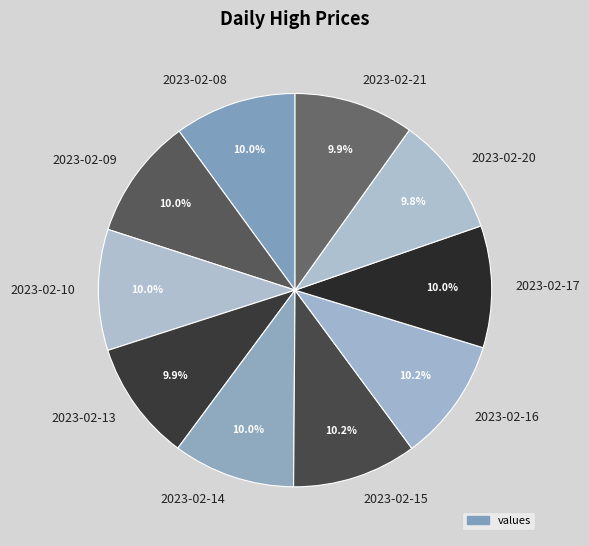

Is the sum of 2023-02-15 and 2023-02-21 greater than half?

No